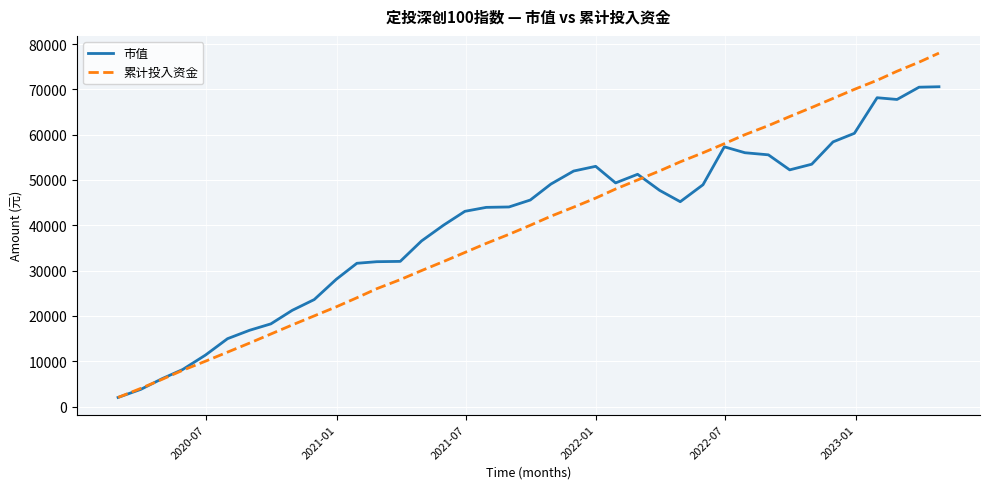

Count the number of data series in this chart.

2